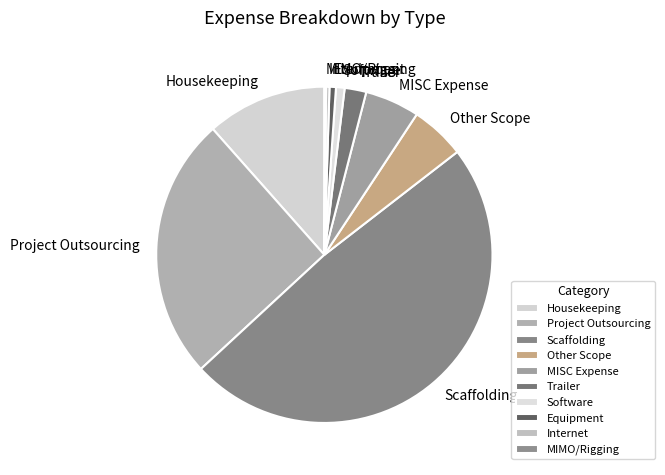

Approximately how many times larger is the value at Other Scope compared to Trailer?

2.5